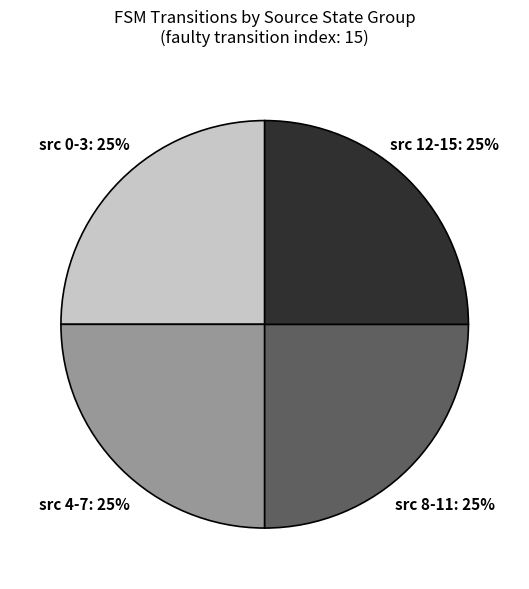

Is there a majority slice in this chart?

No